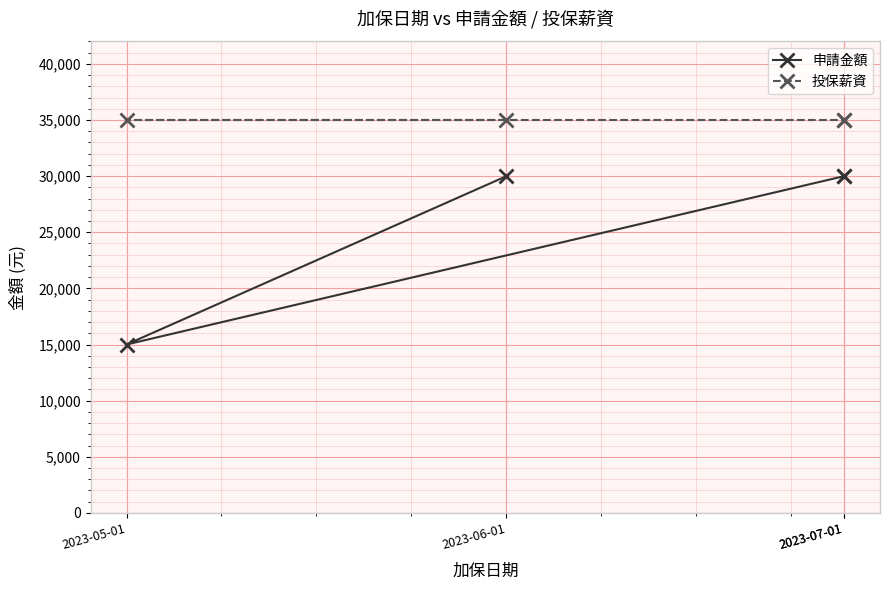

What is the difference between the second highest and minimum values in the 申請金額 series?

15000